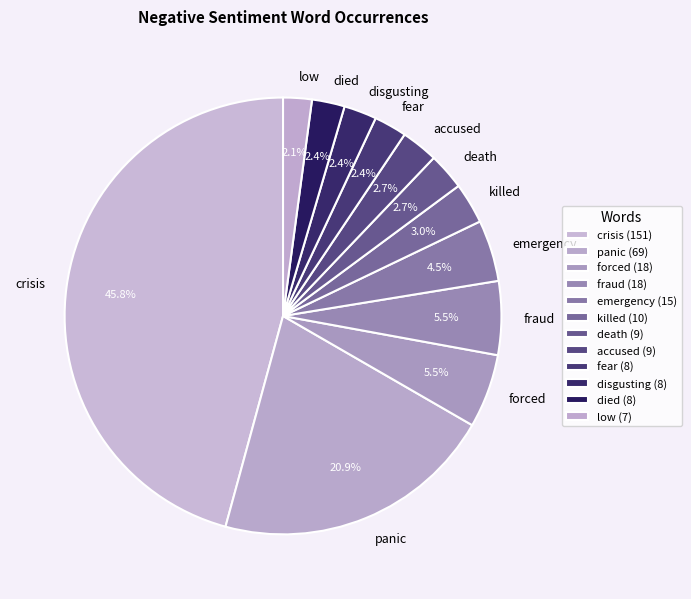

Approximately how many times larger is the value at fear compared to killed?

0.8